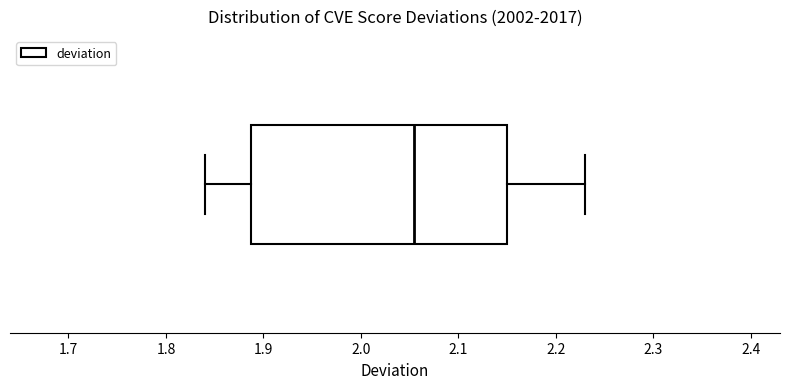

Read this box plot against the x-axis: the position of the median line, the range covered by the box, and the ends of both whiskers. The values are not printed on the chart, so give them approximately, as read against the axis.

median 2.06, box 1.89 to 2.15, whiskers 1.84 to 2.23